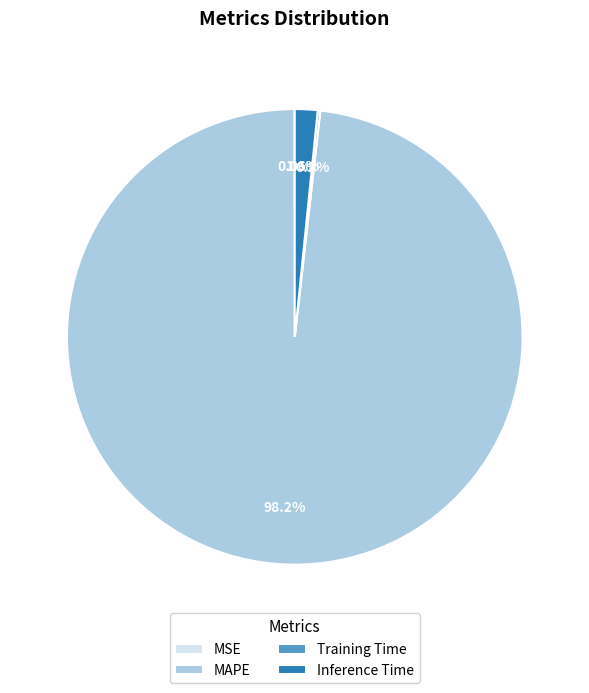

To the nearest percent, what is the difference between the MAPE and Inference Time slice percentages?

97%